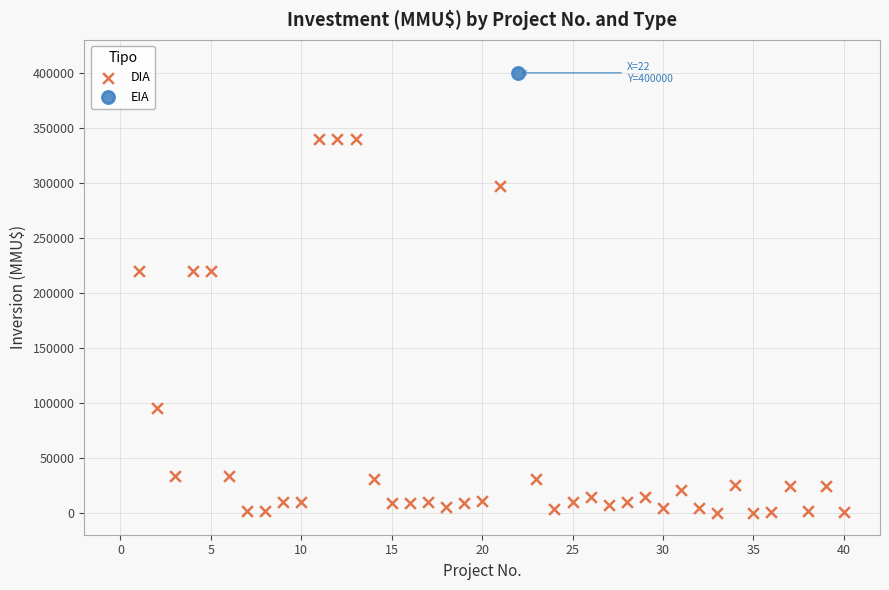

What are all the series names shown in the legend?

DIA, EIA